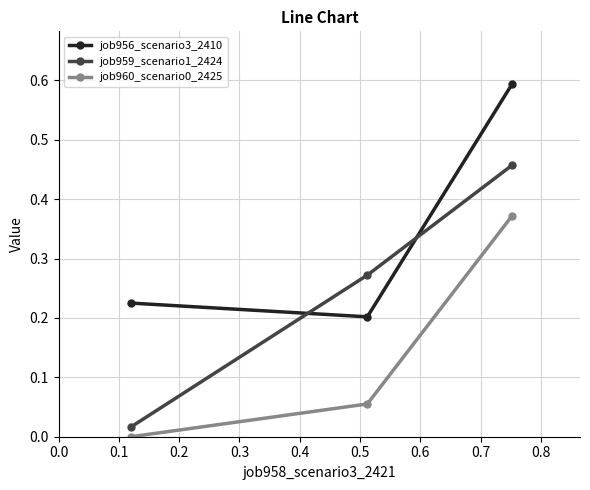

Which series has the largest total across all categories?

job956_scenario3_2410